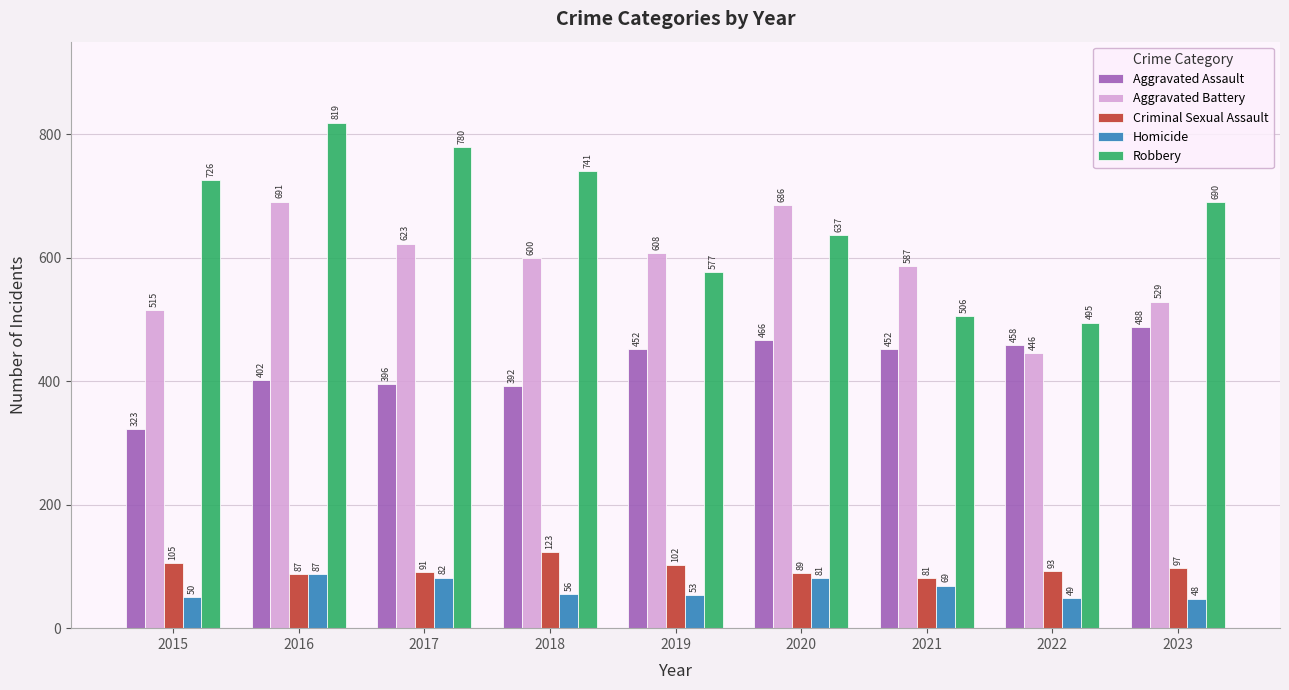

The Criminal Sexual Assault series shows 177 at 2018. True or false?

False